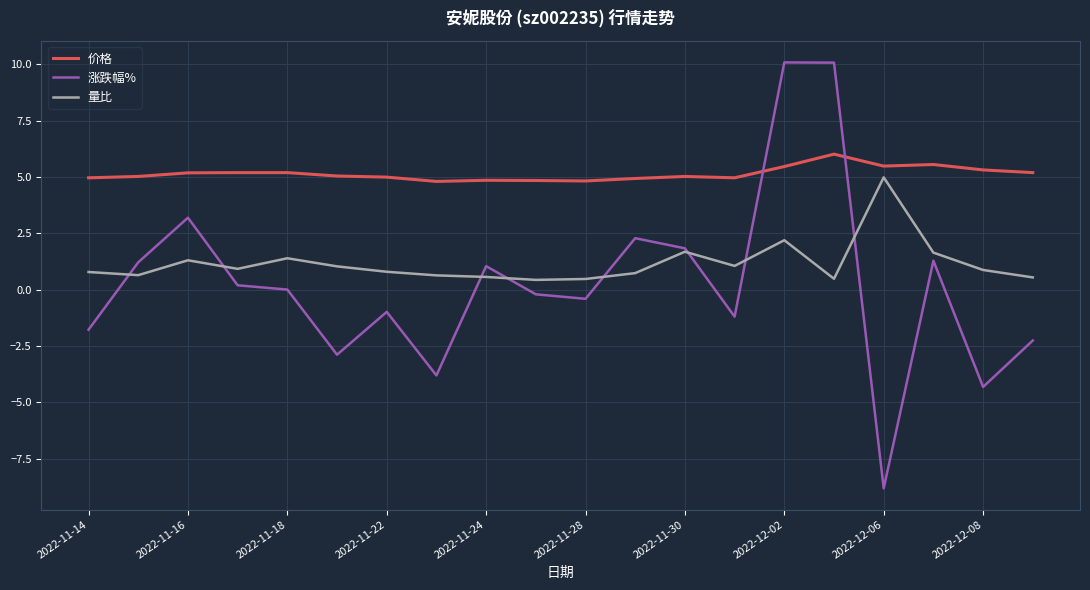

Which series has the largest total across all categories?

价格